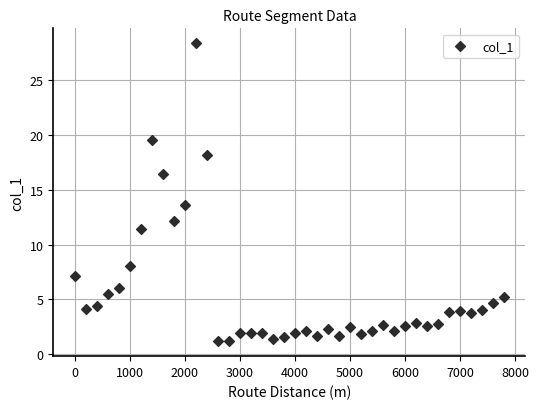

What Y value in the scatter plot is closest to 14?

13.7